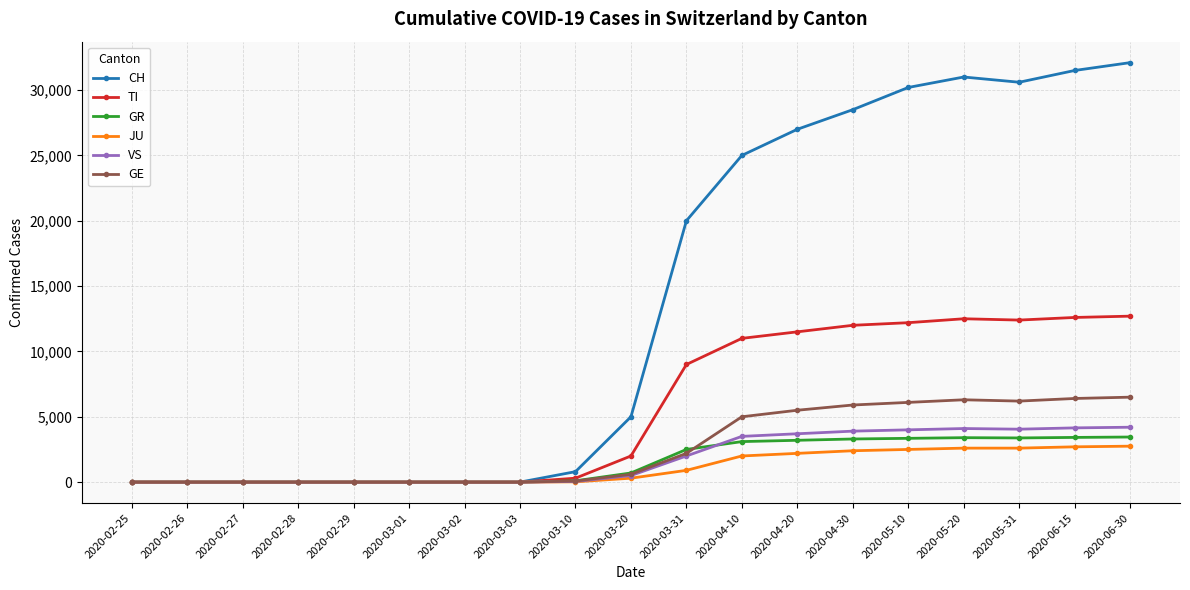

What is the greatest value displayed?

32100